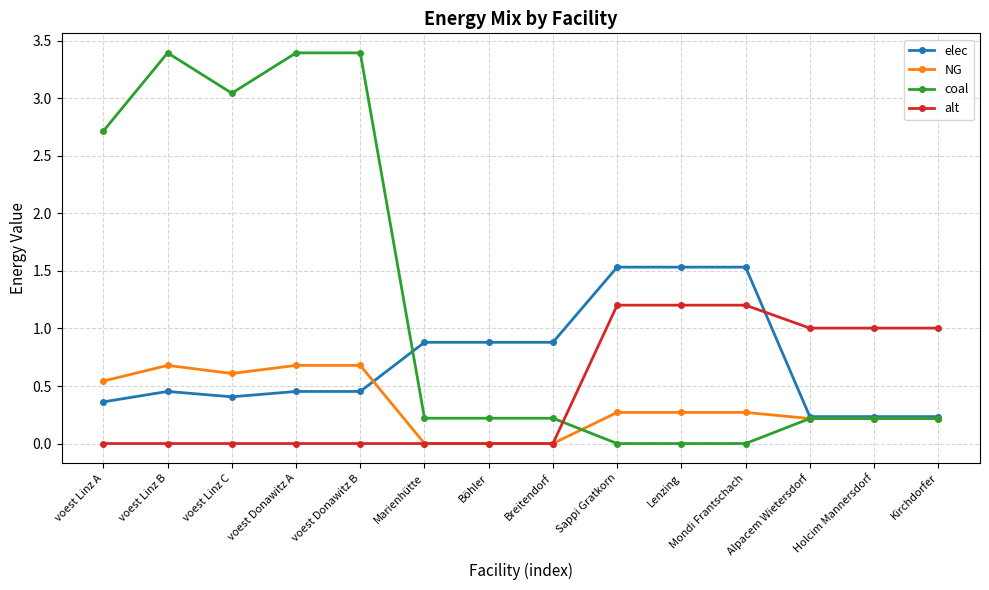

How many lines are shown in the chart?

4